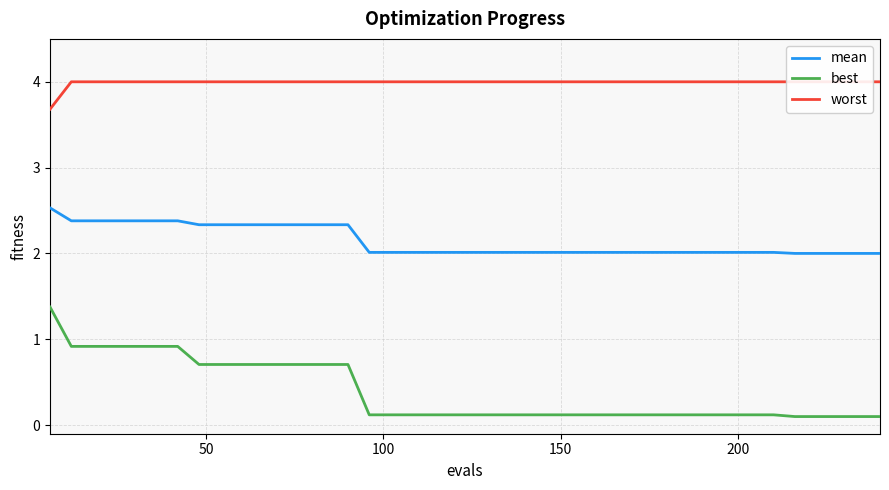

True or false: mean and best intersect in this chart.

False